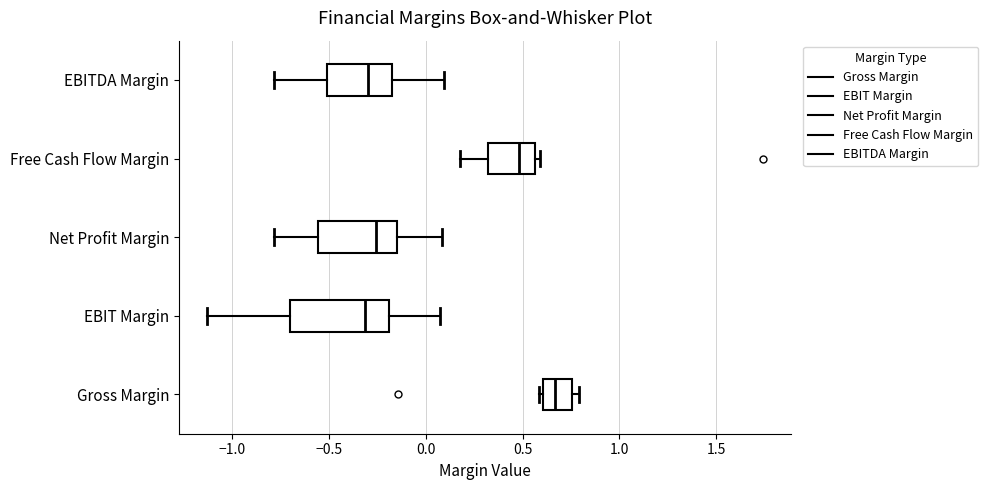

Where does the left whisker of the box for Free Cash Flow Margin end on the x-axis? The values are not printed on the chart, so give them approximately, as read against the axis.

0.20